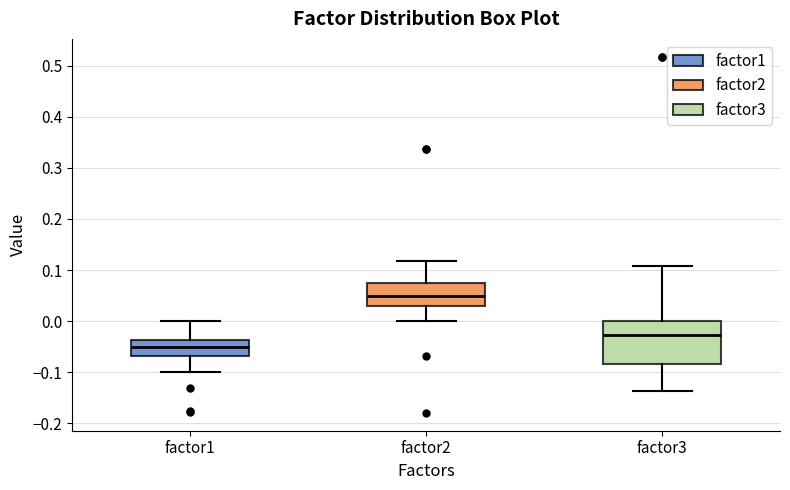

Reading left to right, transcribe this box plot: for each box, give where its median line is, the range the box spans, and where its two whiskers end, as read against the y-axis. The values are not printed on the chart, so give them approximately, as read against the axis.

factor1: median -0.05, box -0.07 to -0.04, whiskers -0.10 to 0.00
factor2: median 0.05, box 0.03 to 0.07, whiskers 0.00 to 0.12
factor3: median -0.03, box -0.08 to 0.00, whiskers -0.14 to 0.11